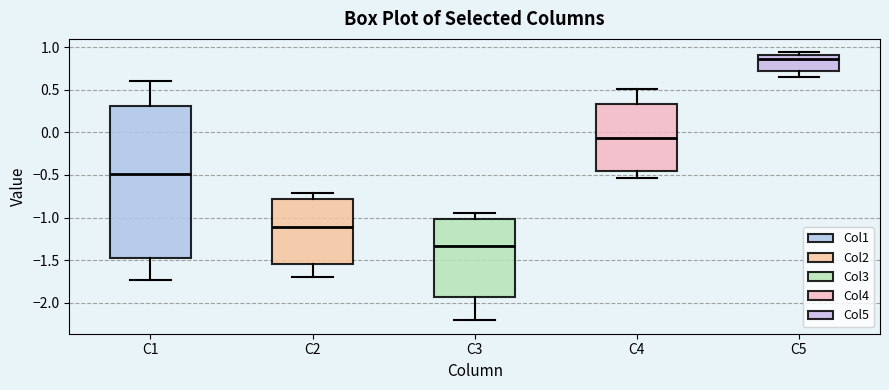

Where is the lower edge of the box for C2 on the y-axis? The values are not printed on the chart, so give them approximately, as read against the axis.

-1.55